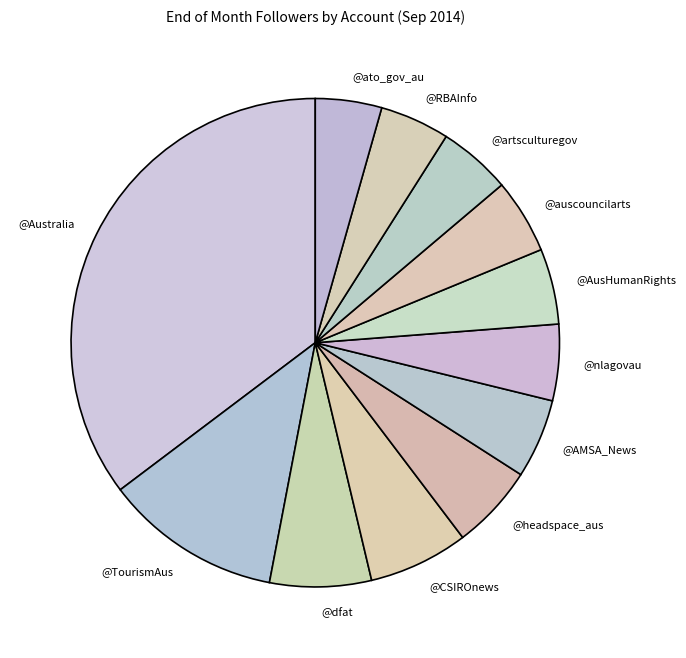

Does @artsculturegov represent more than half of the total?

No